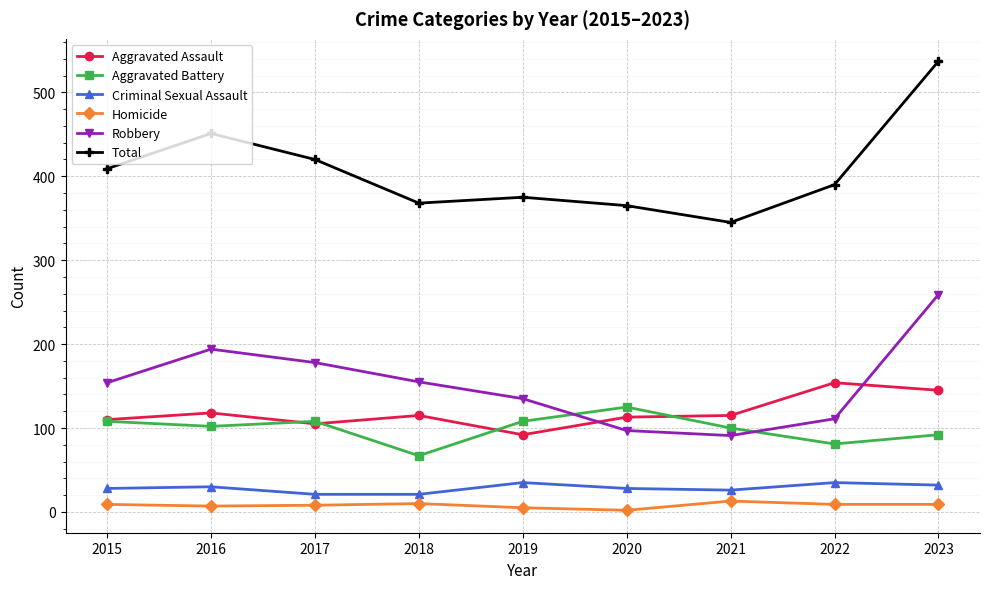

Where is the first local maximum for Robbery?

2016